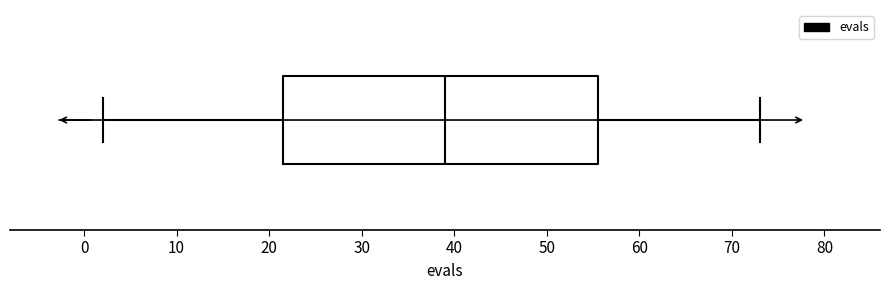

Read this box plot against the x-axis: the position of the median line, the range covered by the box, and the ends of both whiskers. The values are not printed on the chart, so give them approximately, as read against the axis.

median 39, box 22 to 56, whiskers 2 to 73